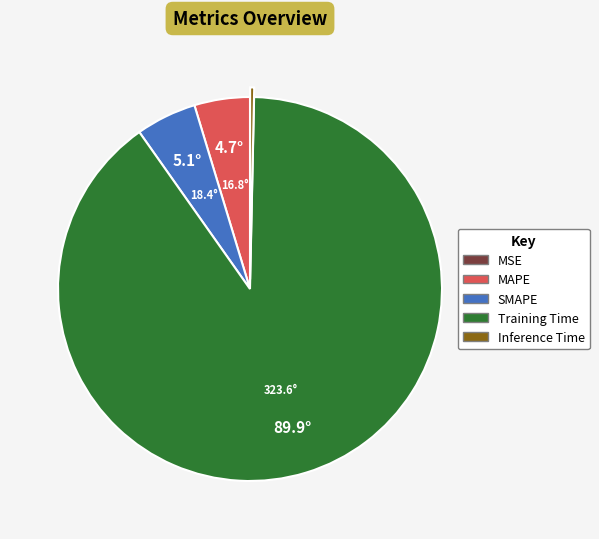

The Inference Time slice represents 0% of the pie. True or false?

True